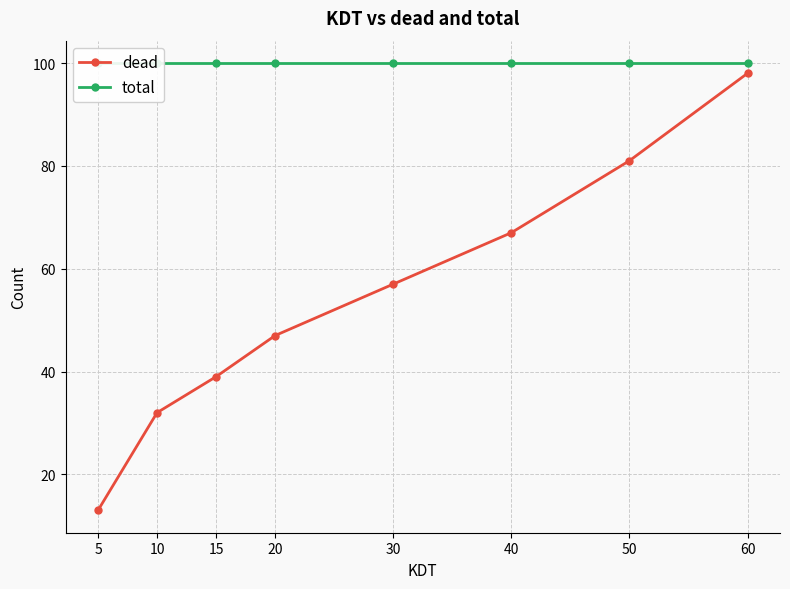

Is it true that total equals 100 at 60?

True